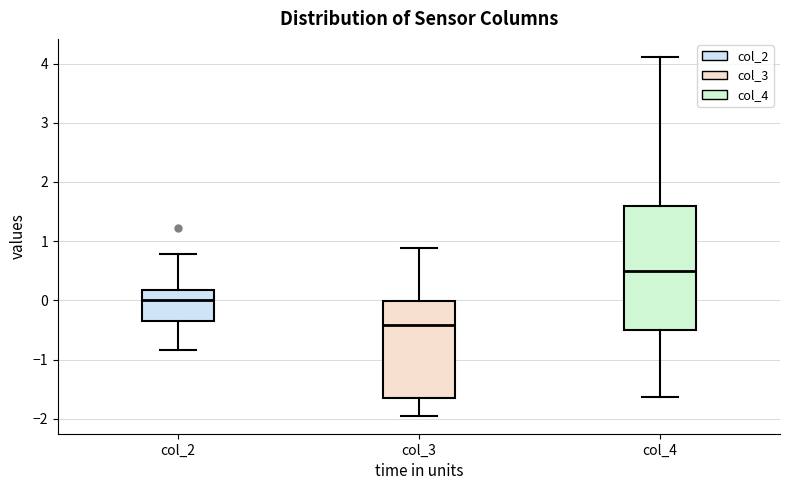

Comparing the boxes themselves (not the whiskers), which one is the tallest?

col_4